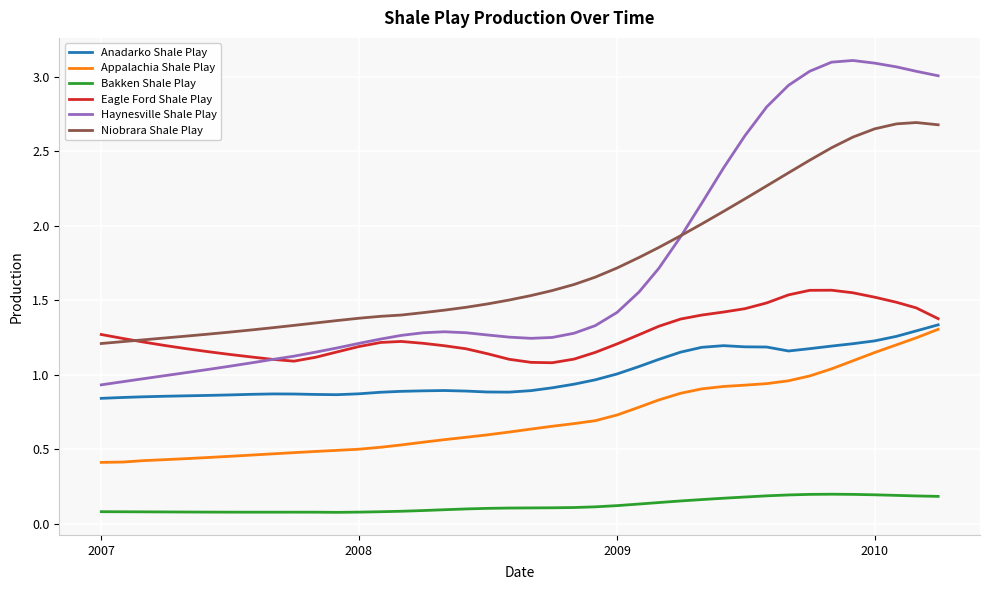

How many times do Niobrara Shale Play and Haynesville Shale Play cross each other?

1